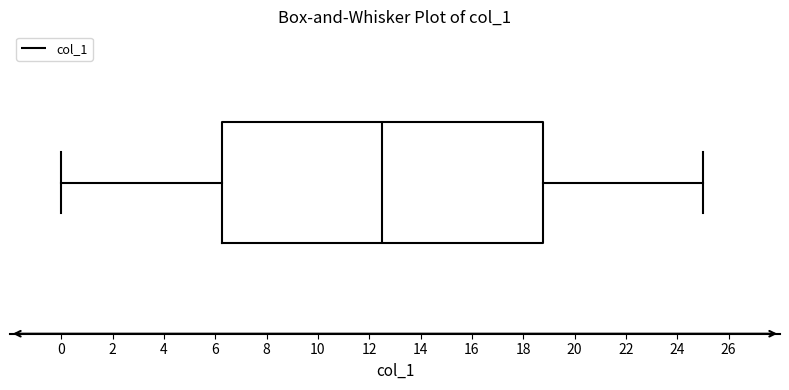

Where does the median line of the box sit on the x-axis? The values are not printed on the chart, so give them approximately, as read against the axis.

12.6